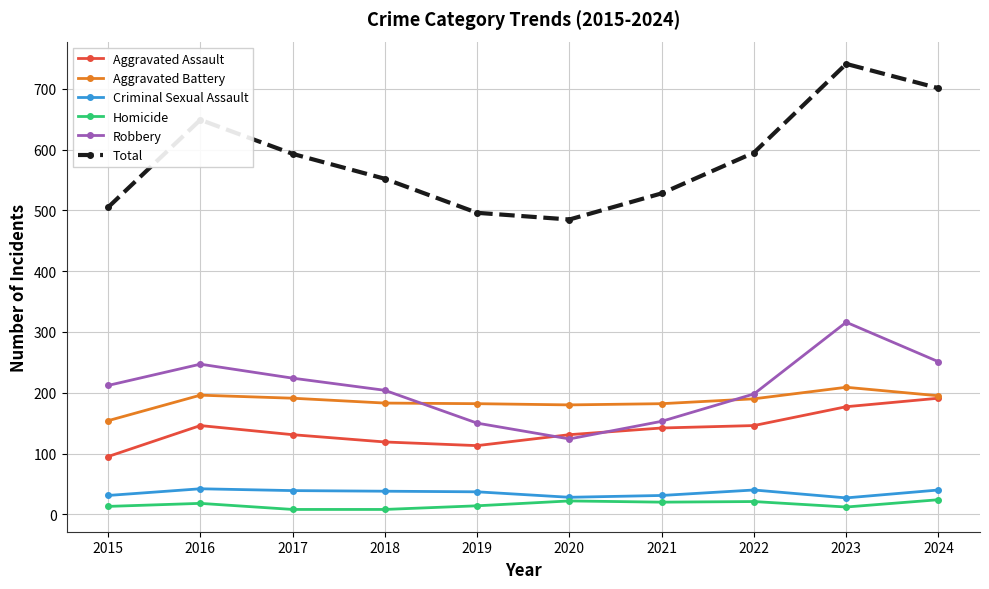

How many interior local valleys does the Total series have?

1